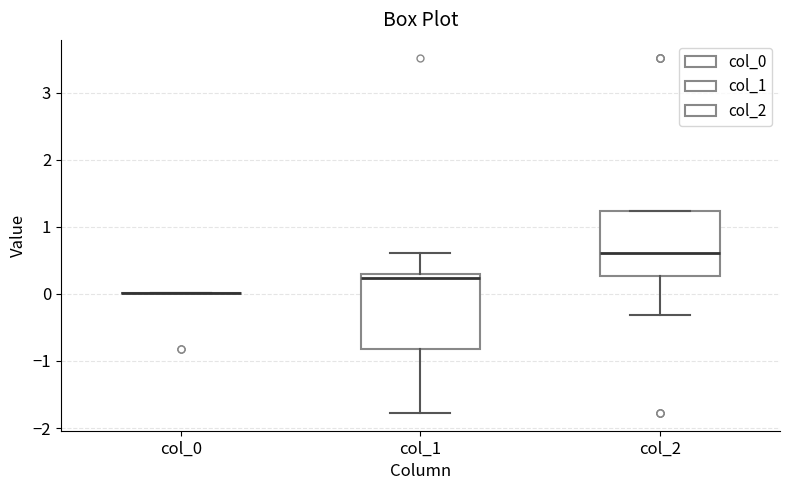

Which box is the tallest, from its lower edge to its upper edge?

col_1